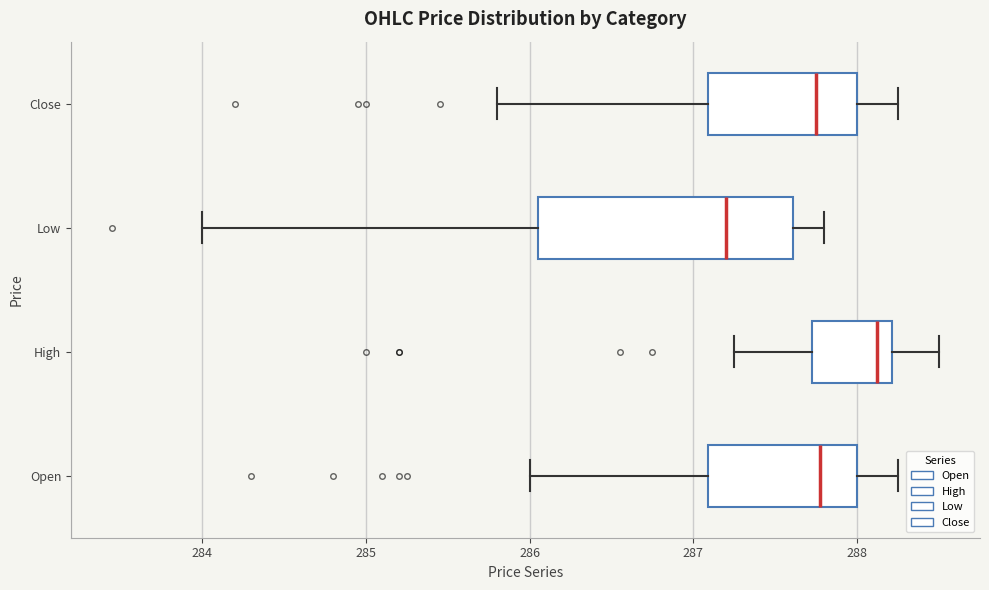

Where does the right whisker of the box for Low end on the x-axis? The values are not printed on the chart, so give them approximately, as read against the axis.

287.8